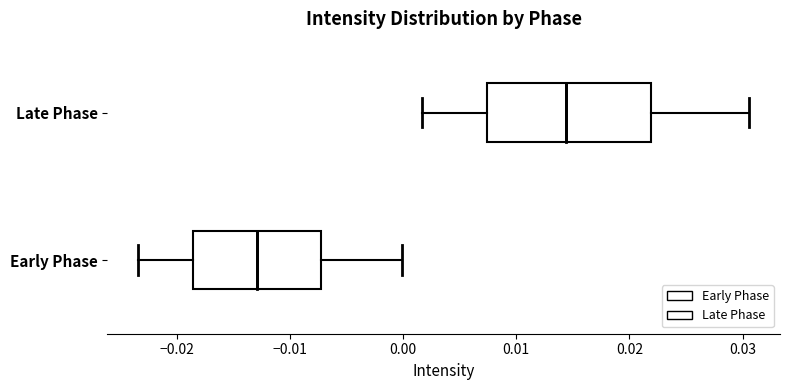

Where does the left whisker of the box for Early Phase end on the x-axis? The values are not printed on the chart, so give them approximately, as read against the axis.

-0.023